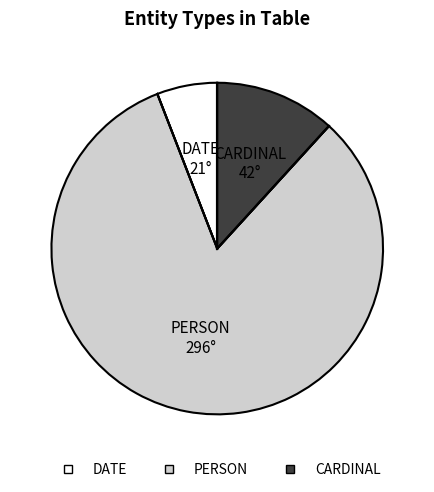

Does any single category account for the majority?

Yes